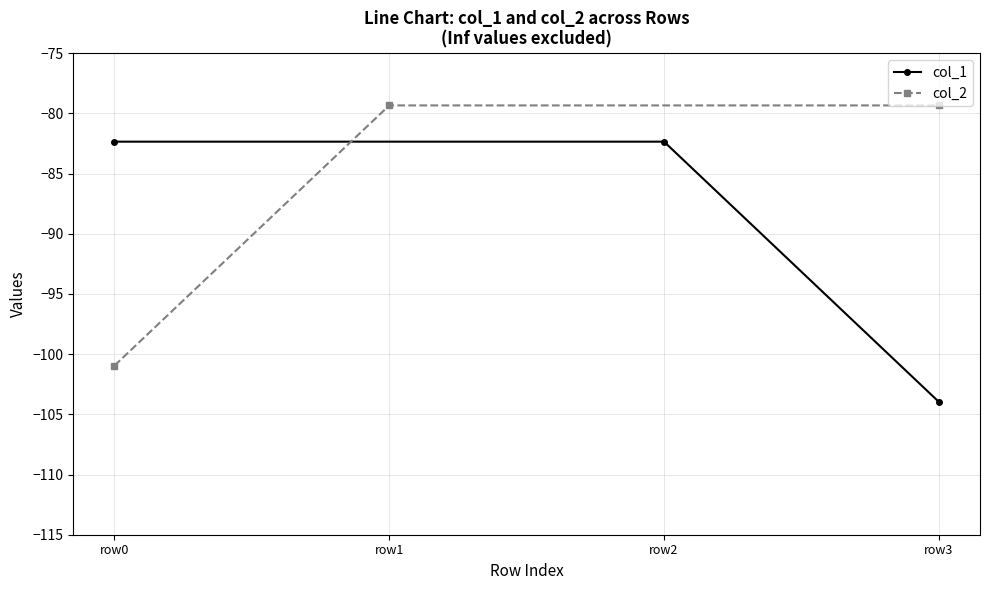

What is the lowest value of the col_1 series?

-104.0